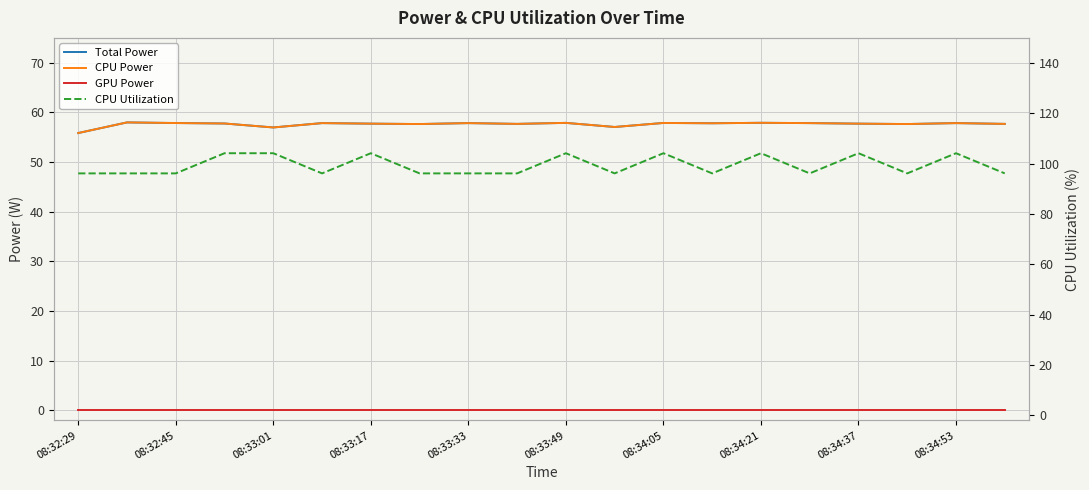

What are all the series names shown in the legend?

Total Power, CPU Power, GPU Power, CPU Utilization